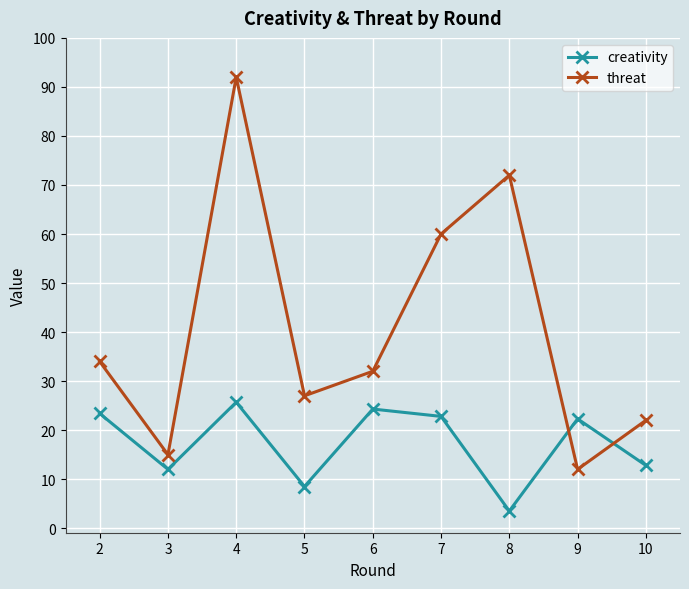

How many lines are shown in the chart?

2